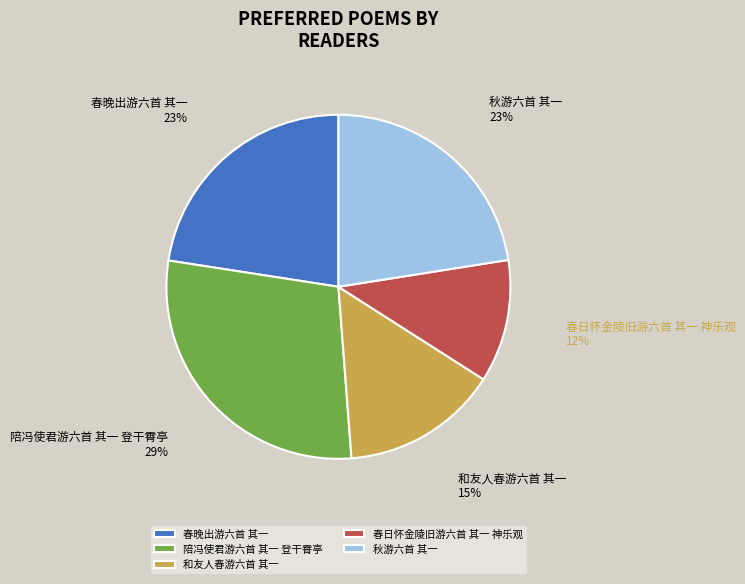

What percentage is the 和友人春游六首 其一 slice, to the nearest percent?

15%